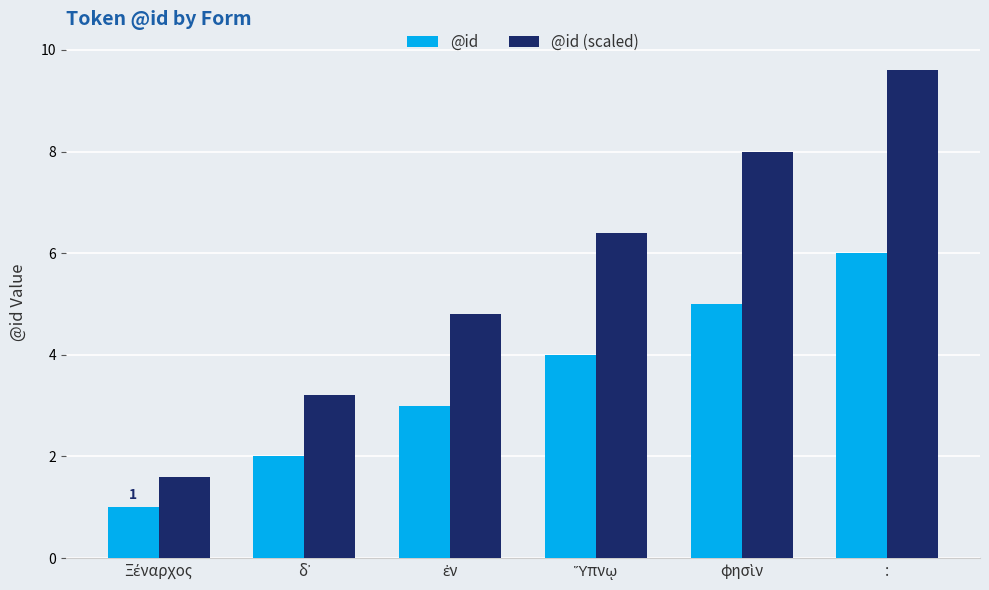

What is the value of the @id bar at the 1st from the left?

1.0